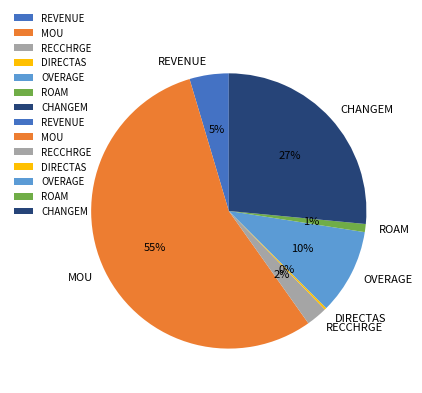

To the nearest percent, what portion does MOU represent?

55%